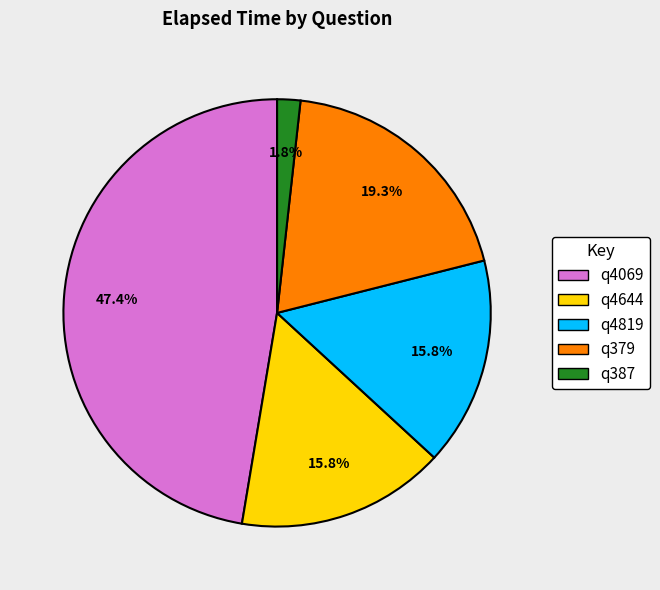

Count the number of slices in the pie.

5